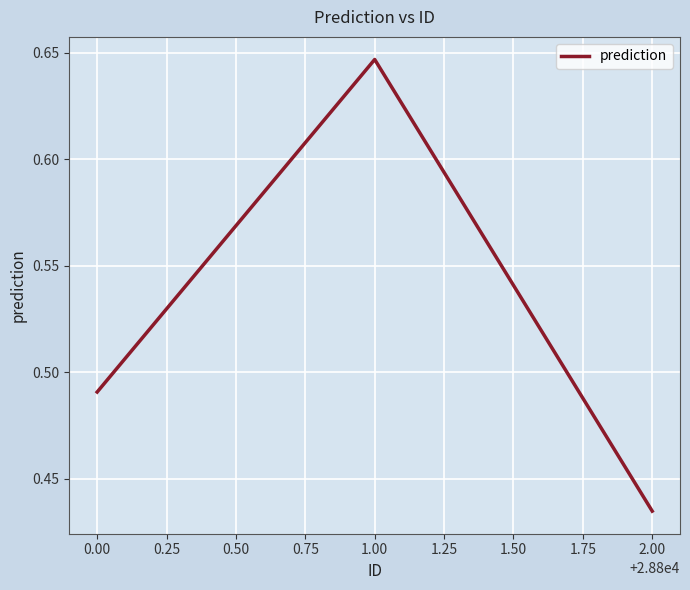

Which label corresponds to the largest value in the chart?

1.00